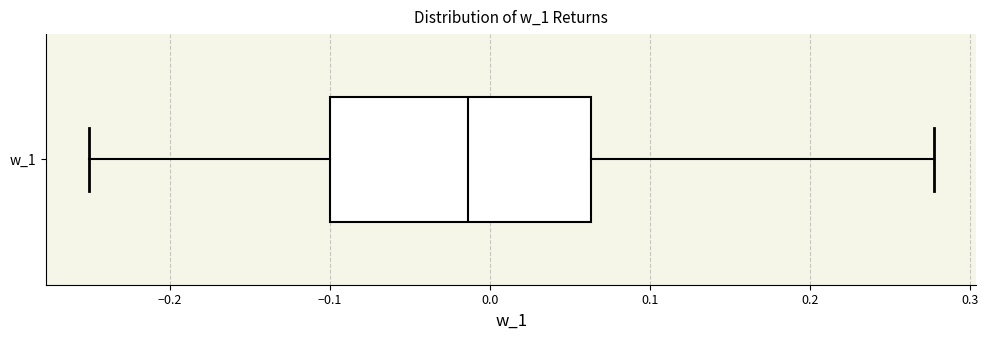

Where does the left whisker of the box for w_1 end on the x-axis? The values are not printed on the chart, so give them approximately, as read against the axis.

-0.25